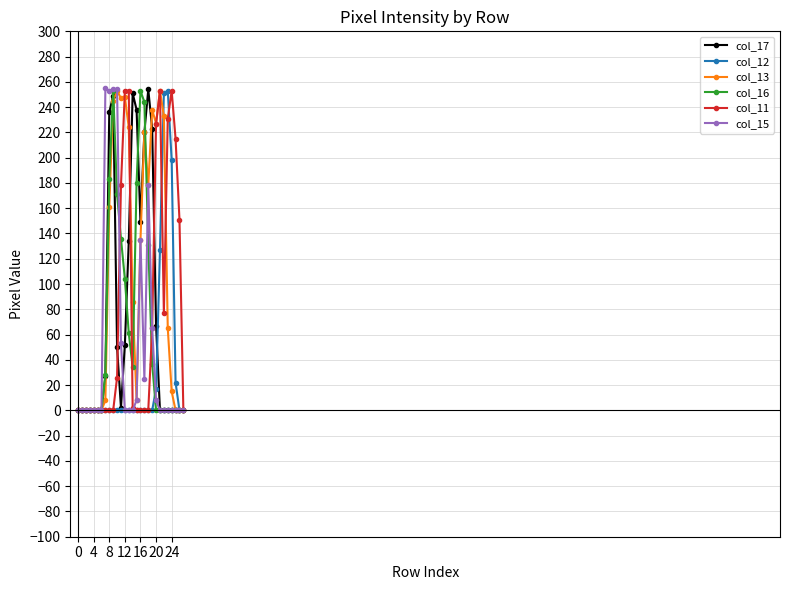

Which series has the largest total across all categories?

col_13